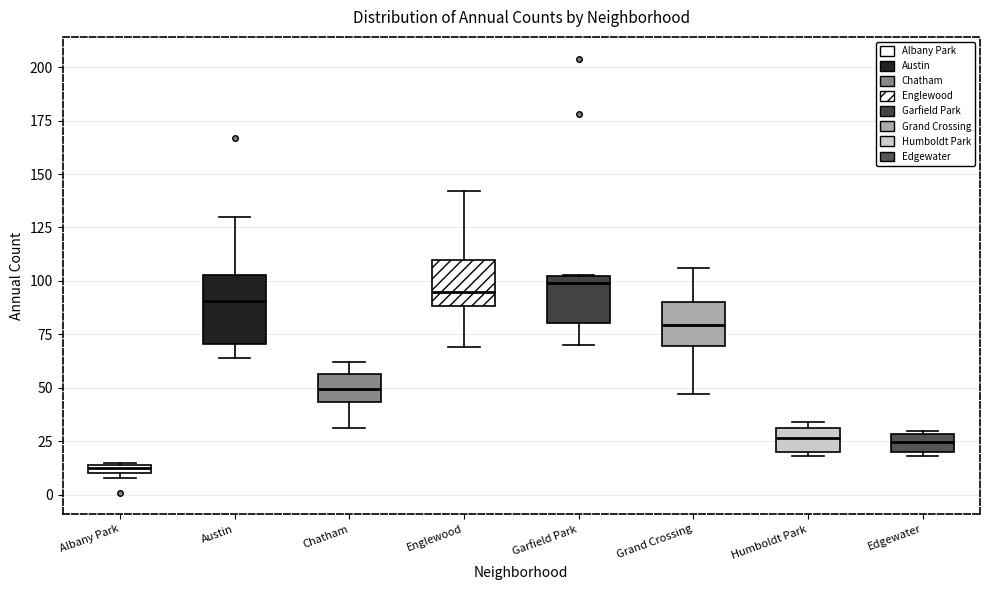

Comparing the boxes themselves (not the whiskers), which one is the tallest?

Austin